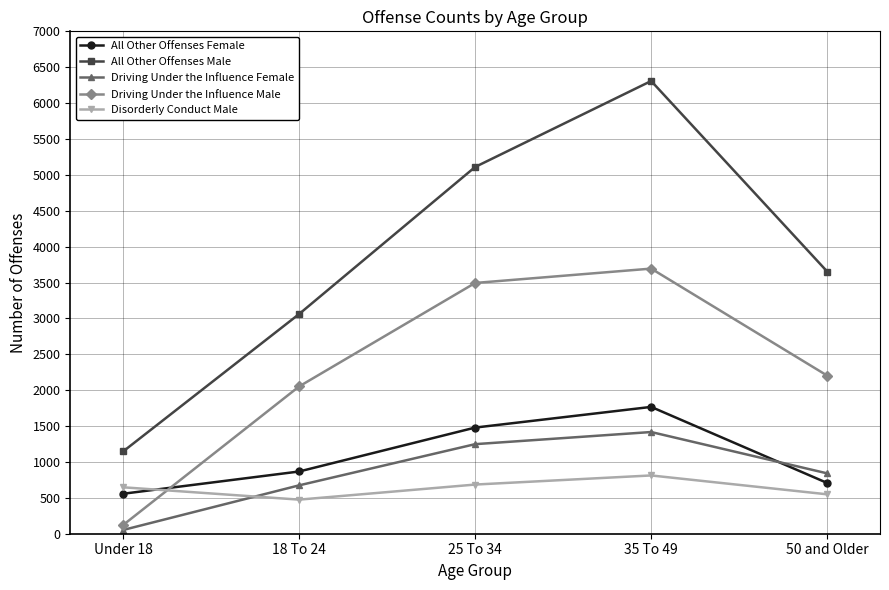

Is it true that Driving Under the Influence Male equals 3694 at 35 To 49?

True